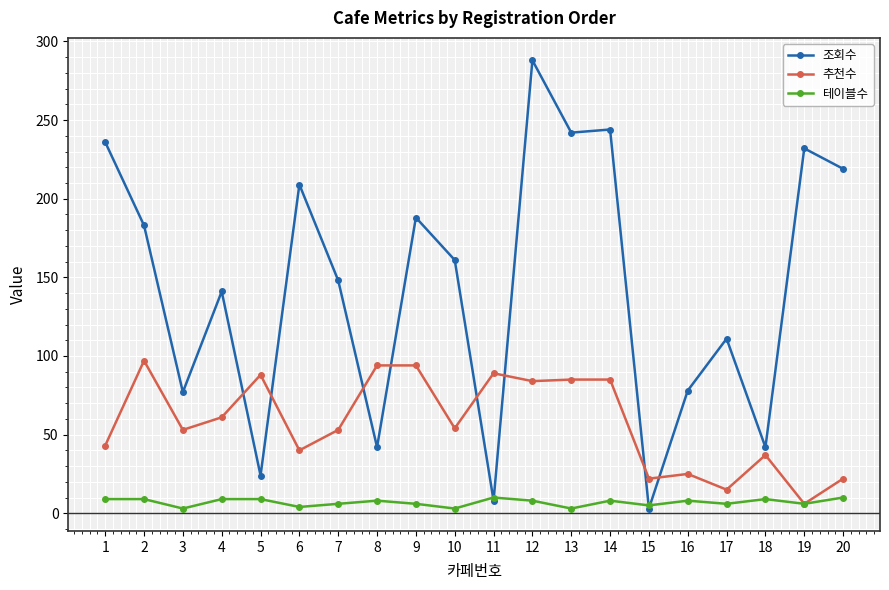

Where does the 추천수 series first go above 54?

2